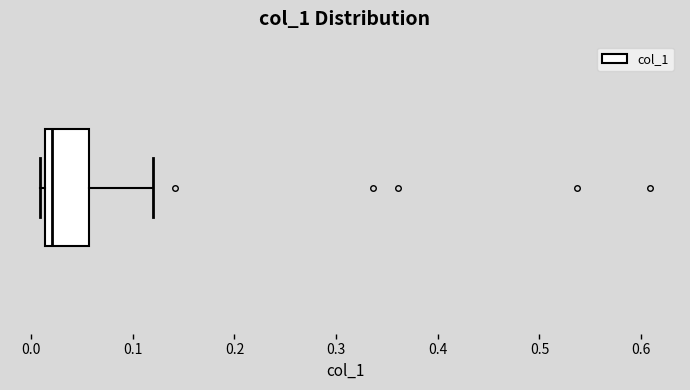

Transcribe this box plot: give where the median line is, the range the box spans, and where the two whiskers end, as read against the x-axis. The values are not printed on the chart, so give them approximately, as read against the axis.

median 0.02, box 0.01 to 0.06, whiskers 0.01 (just left of the box's left edge) to 0.12